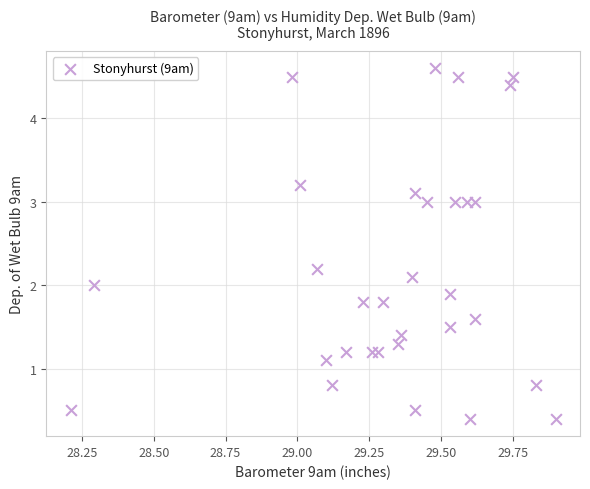

What is the range of X values (max minus min)?

1.7